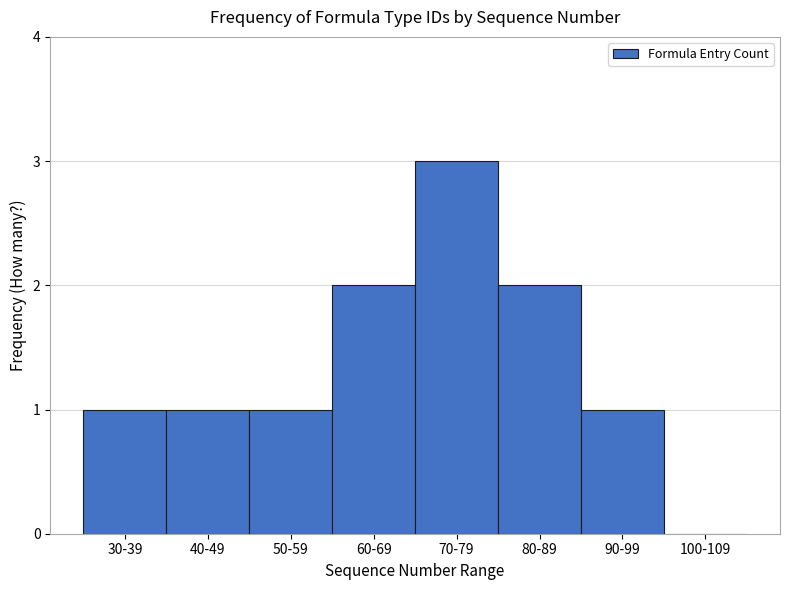

Reading right to left, extract all data points from this chart.

100-109=0	90-99=1	80-89=2	70-79=3	60-69=2	50-59=1	40-49=1	30-39=1